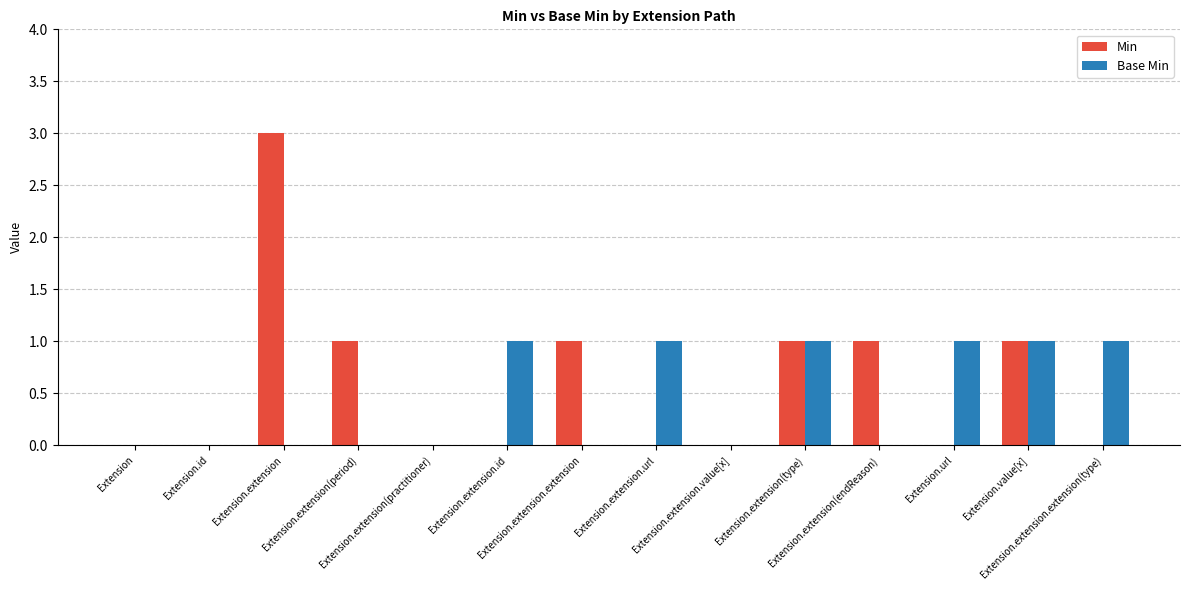

What is the sum of all Min values?

8